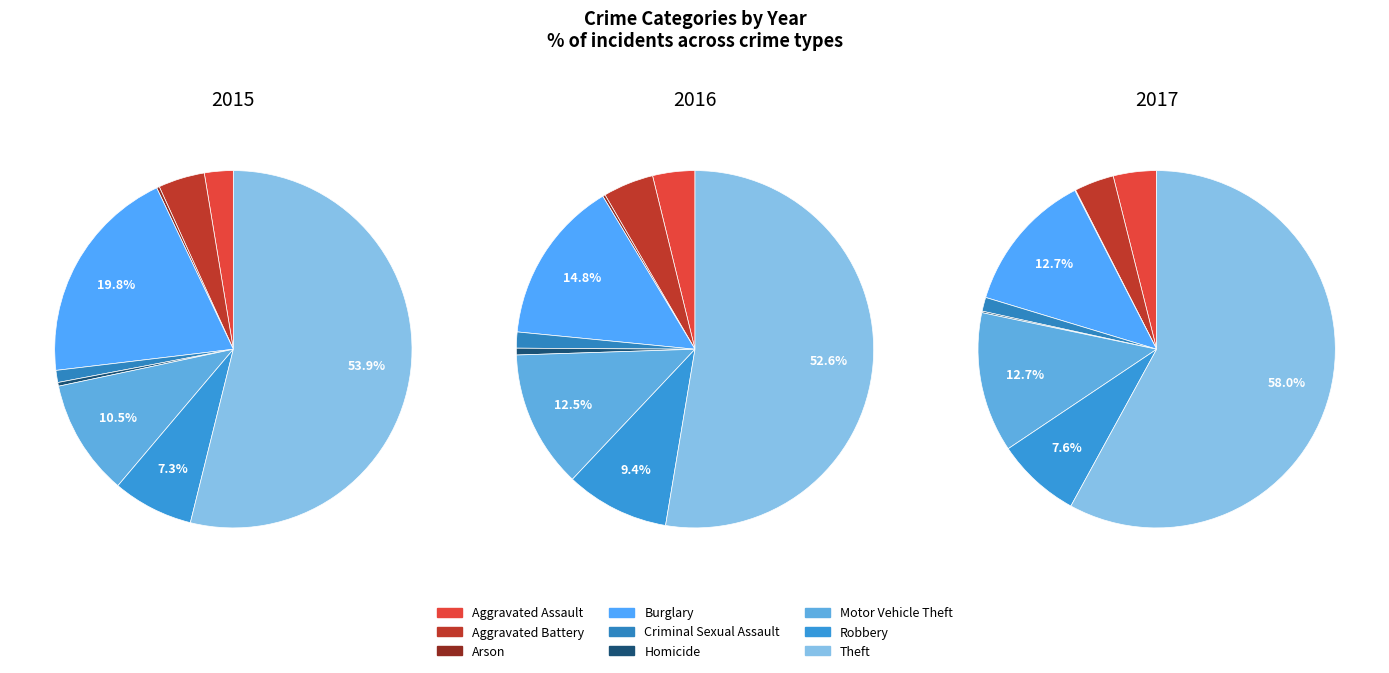

The Theft slice represents 39% of the pie. True or false?

False